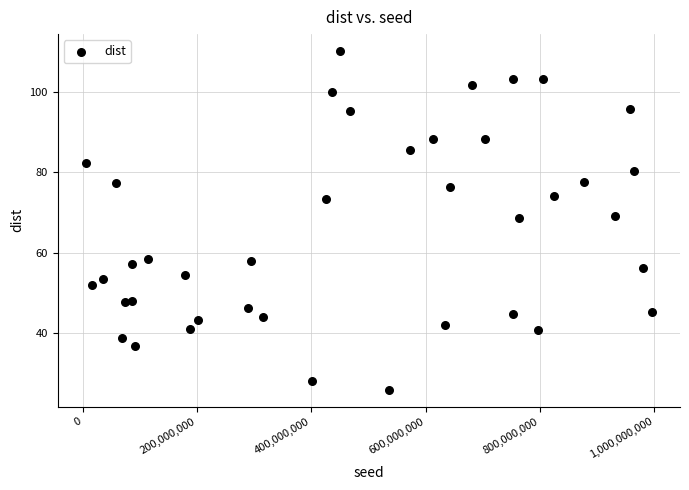

What is the range of Y values (max minus min)?

84.6